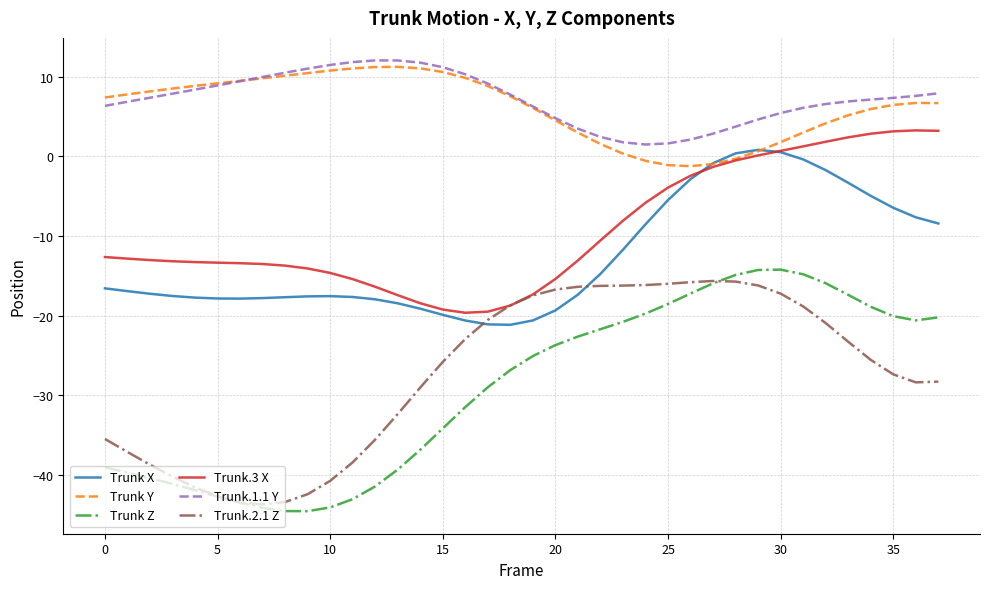

True or false: Trunk.3 X and Trunk Z intersect in this chart.

False